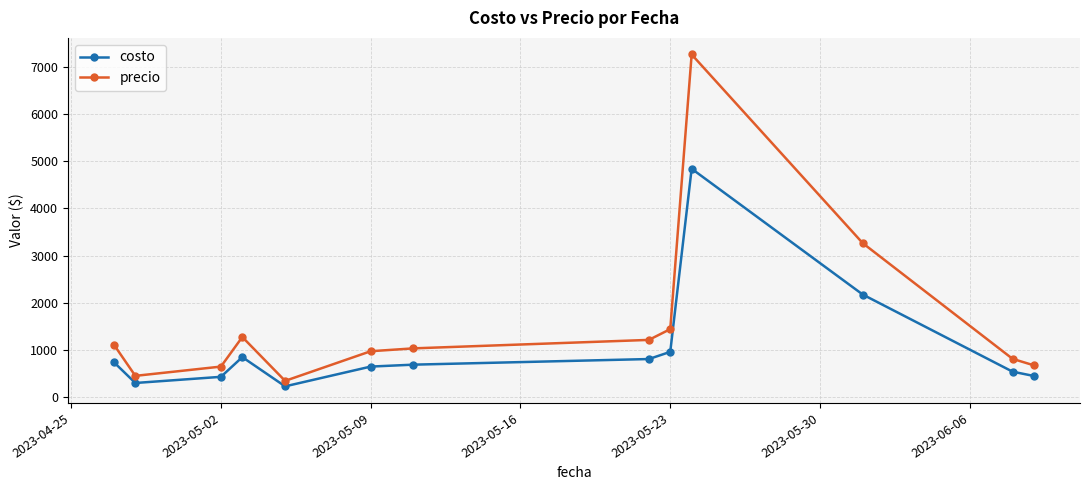

What is the average value of the precio series?

1578.4